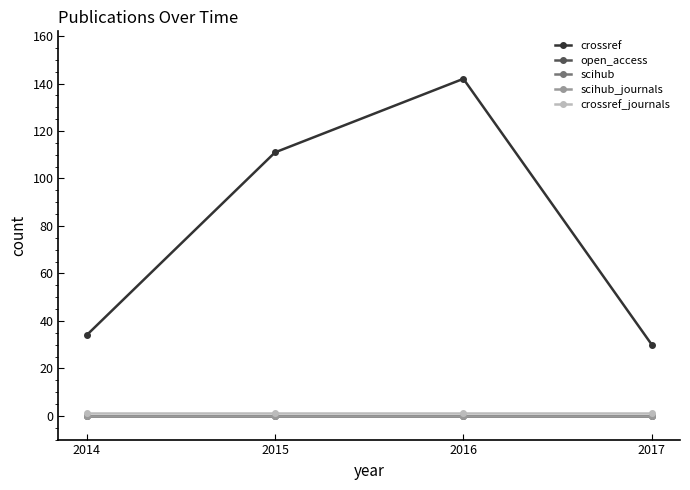

True or false: scihub has a value of 0 at 2017.

True